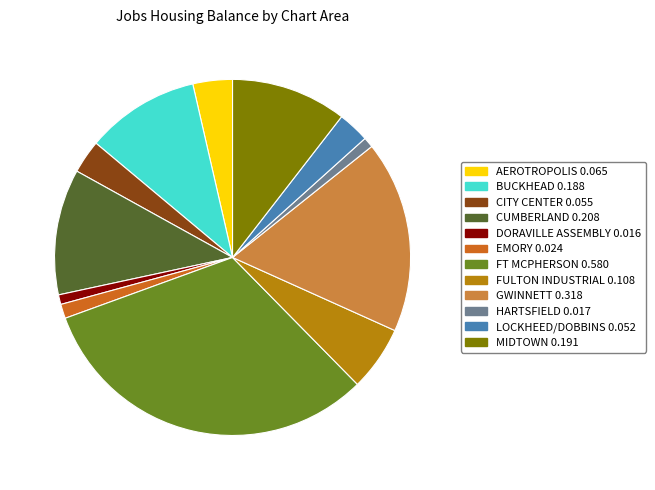

What is the largest slice in the pie chart?

FT MCPHERSON